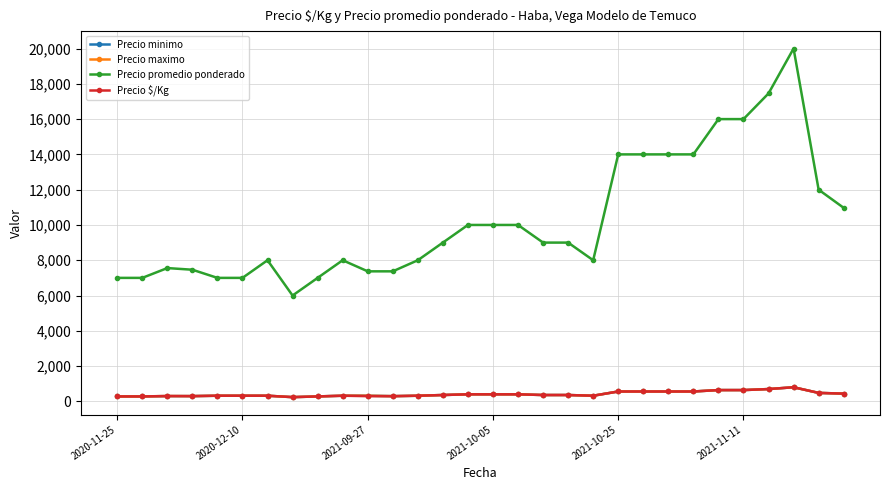

At how many categories does at least one series exceed 15399?

4